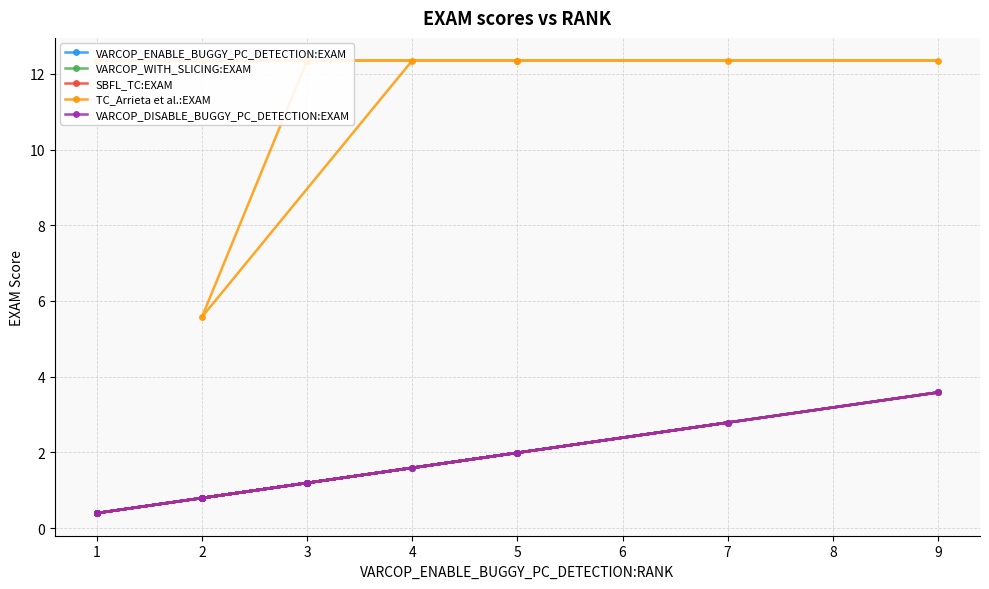

What is the value of the SBFL_TC:EXAM point at the 9th from the left?

1.2